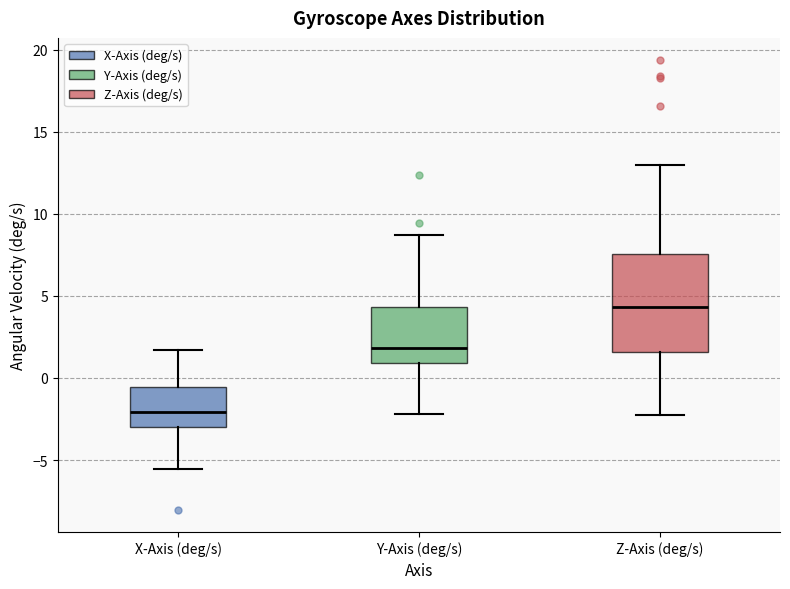

Which box is the tallest, from its lower edge to its upper edge?

Z-Axis (deg/s)